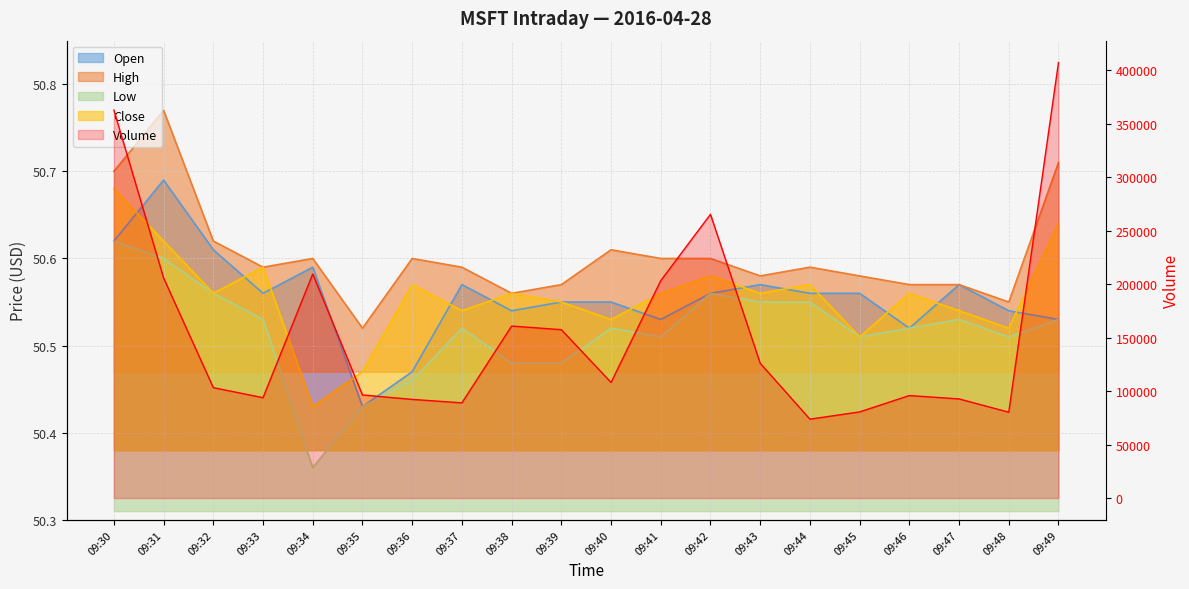

Reading right to left, extract all data points from this chart.

Volume: 407422.0	80307.0	92729.0	95879.0	80575.0	73798.0	126095.0	265382.0	203343.0	108126.0	157492.0	160894.0	89046.0	92282.0	96416.0	209588.0	93887.0	103291.0	205859.0	362874.0
High: 50.7	50.5	50.6	50.6	50.6	50.6	50.6	50.6	50.6	50.6	50.6	50.6	50.6	50.6	50.5	50.6	50.6	50.6	50.8	50.7
Open: 50.5	50.5	50.6	50.5	50.6	50.6	50.6	50.6	50.5	50.5	50.5	50.5	50.6	50.5	50.4	50.6	50.6	50.6	50.7	50.6
Low: 50.5	50.5	50.5	50.5	50.5	50.5	50.5	50.6	50.5	50.5	50.5	50.5	50.5	50.5	50.4	50.4	50.5	50.6	50.6	50.6
Close: 50.6	50.5	50.5	50.6	50.5	50.6	50.6	50.6	50.6	50.5	50.5	50.6	50.5	50.6	50.5	50.4	50.6	50.6	50.6	50.7